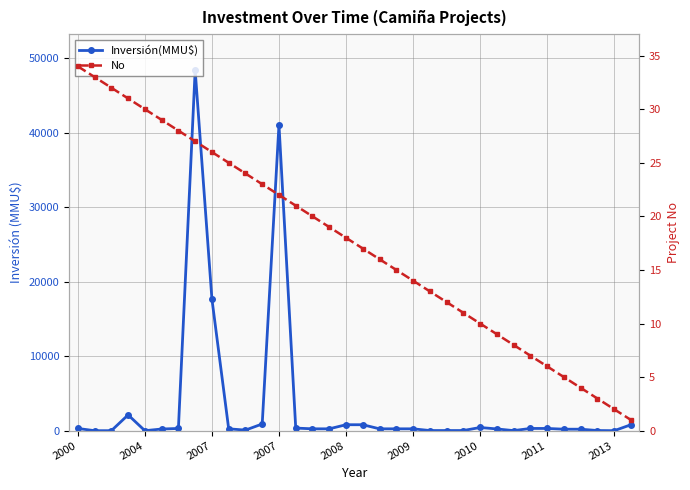

Does the chart have visible grid lines?

Yes